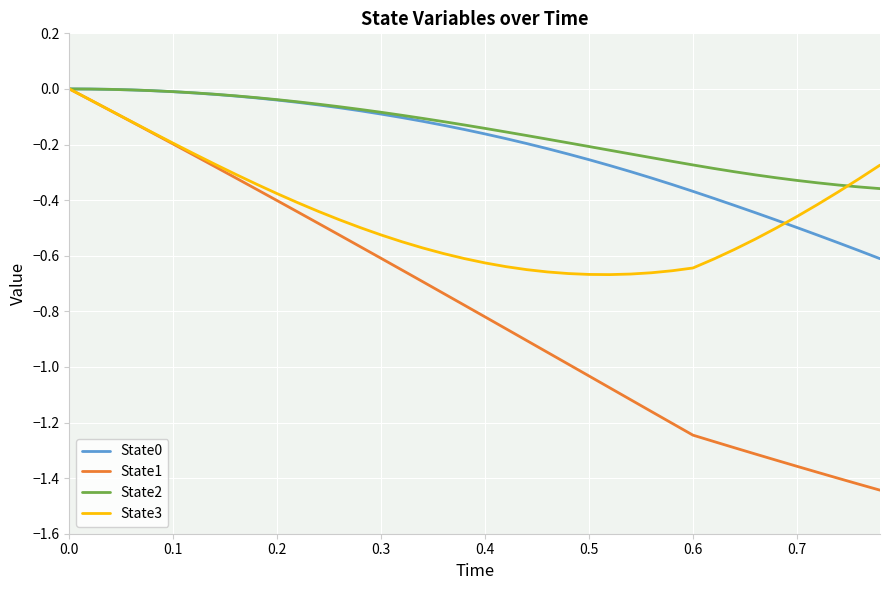

How many series are shown in this chart?

4